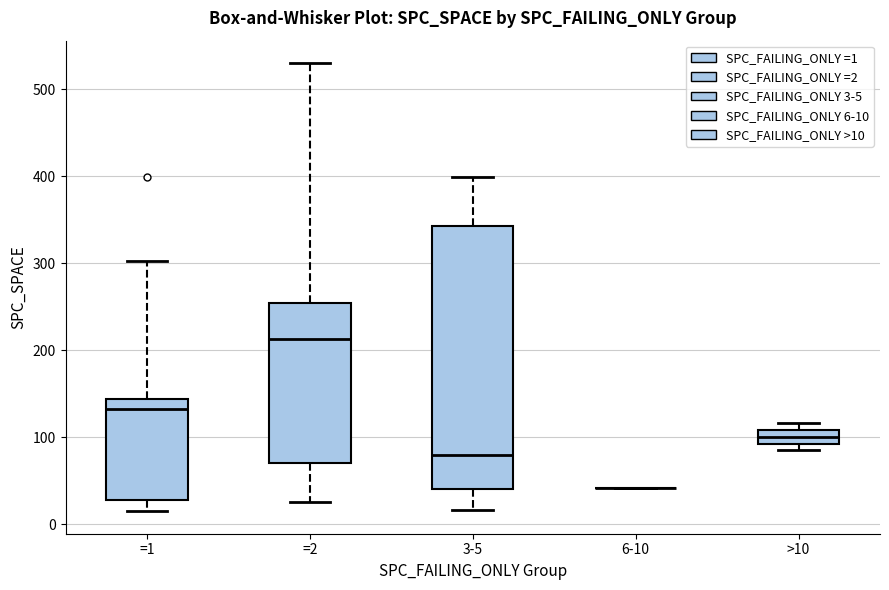

Reading left to right, read every box against the y-axis: the position of its median line, the range the box covers, and the ends of its whiskers. The values are not printed on the chart, so give them approximately, as read against the axis.

=1: median 130, box 30 to 140, whiskers 20 to 300
=2: median 210, box 70 to 250, whiskers 30 to 530
3-5: median 80, box 40 to 340, whiskers 20 to 400
6-10: box collapsed to a line at 40, whiskers 40 to 40
>10: median 100, box 90 to 110, whiskers 90 (just below the box's lower edge) to 120